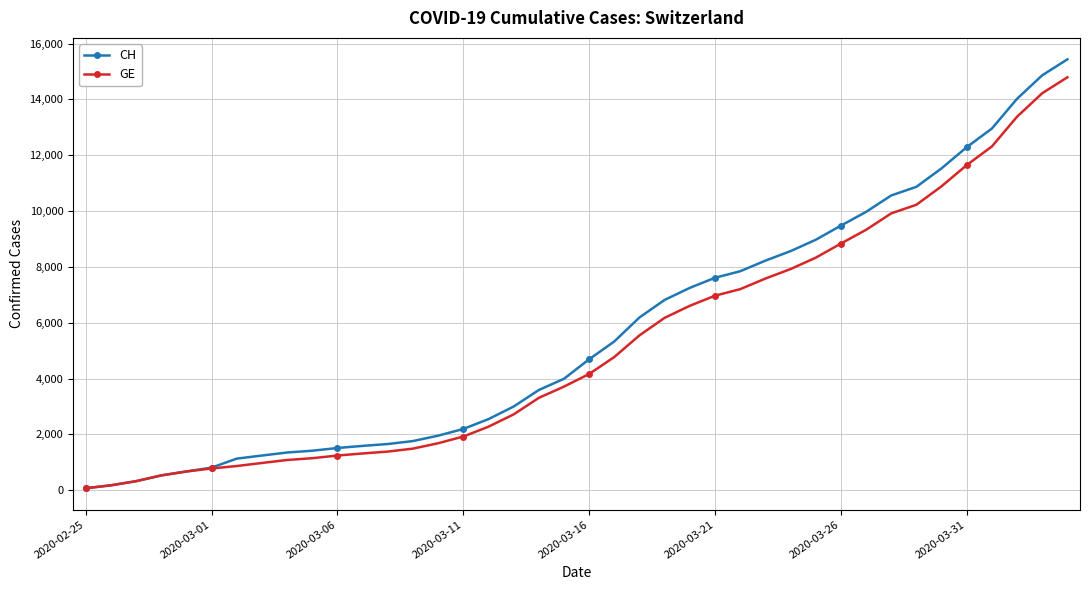

What is the greatest value displayed?

15433